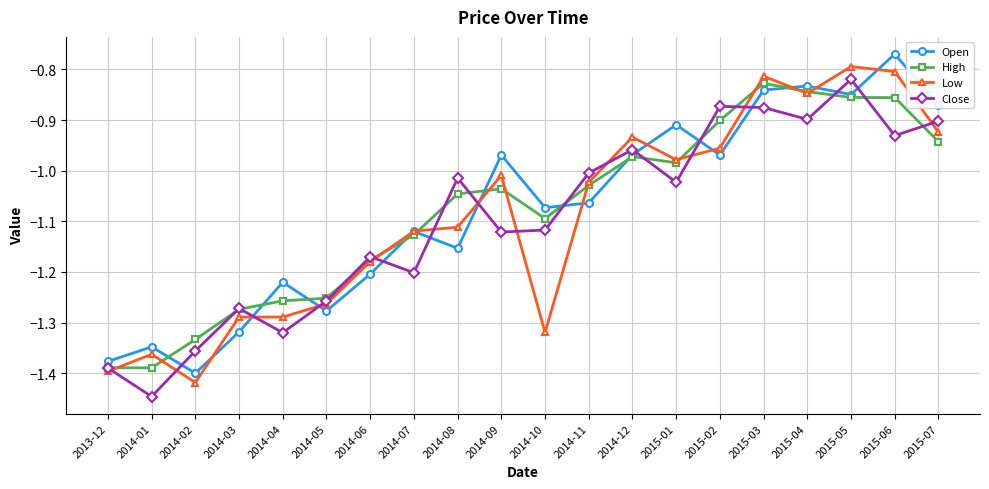

What are all the series names shown in the legend?

Open, High, Low, Close